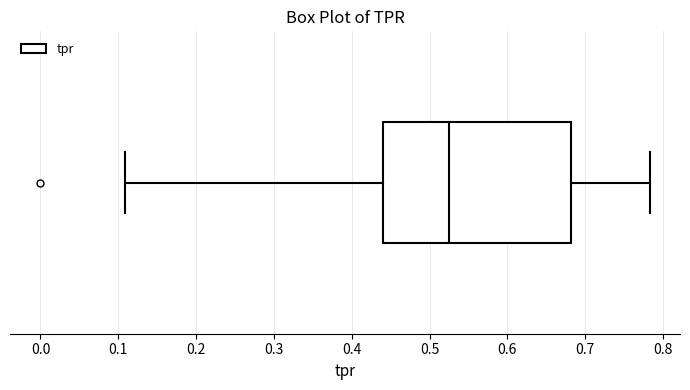

Read this box plot against the x-axis: the position of the median line, the range covered by the box, and the ends of both whiskers. The values are not printed on the chart, so give them approximately, as read against the axis.

median 0.53, box 0.44 to 0.68, whiskers 0.11 to 0.78